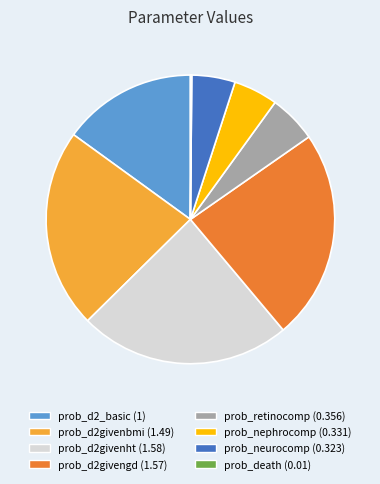

Does any single category account for the majority?

No